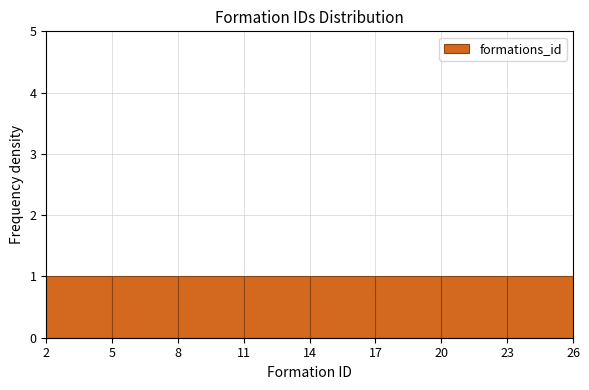

Reading left to right, transcribe this chart: for each bar, give the range it covers on the x-axis and its height. The values are not printed on the chart, so give them approximately, as read against the axis.

2 to 5: 1
5 to 8: 1
8 to 11: 1
11 to 14: 1
14 to 17: 1
17 to 20: 1
20 to 23: 1
23 to 26: 1